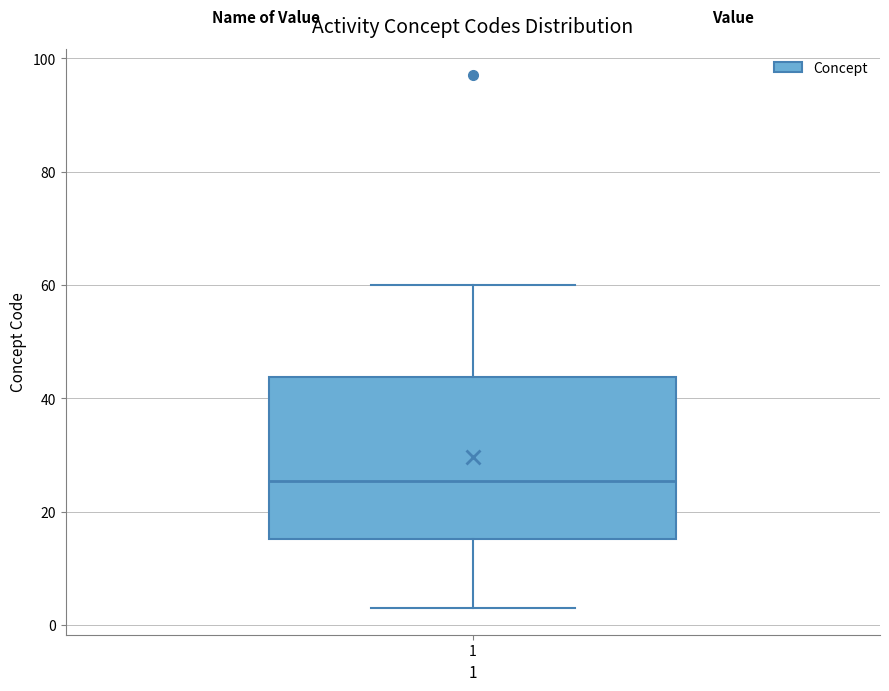

Where does the upper whisker of the box at x = 1 end on the y-axis? The values are not printed on the chart, so give them approximately, as read against the axis.

60